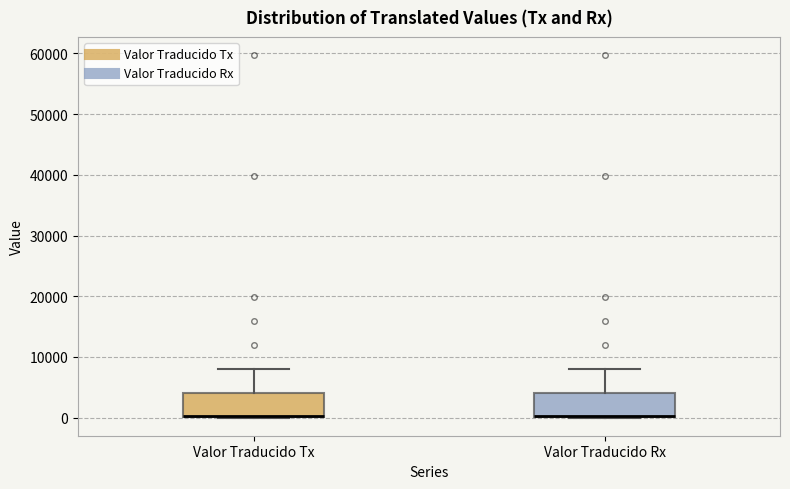

Reading left to right, read every box against the y-axis: the position of its median line, the range the box covers, and the ends of its whiskers. The values are not printed on the chart, so give them approximately, as read against the axis.

Valor Traducido Tx: median 0 (drawn on the box's lower edge), box 0 to 4000, whiskers 0 to 8000
Valor Traducido Rx: median 0 (drawn on the box's lower edge), box 0 to 4000, whiskers 0 to 8000